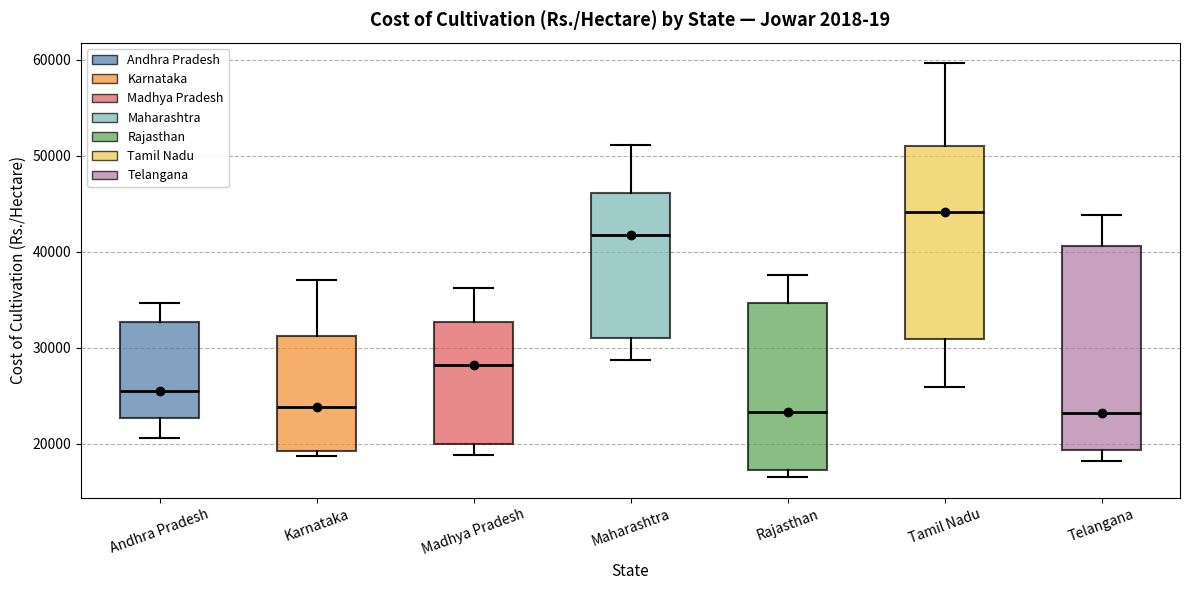

Reading left to right, read every box against the y-axis: the position of its median line, the range the box covers, and the ends of its whiskers. The values are not printed on the chart, so give them approximately, as read against the axis.

Andhra Pradesh: median 25000, box 23000 to 33000, whiskers 21000 to 35000
Karnataka: median 24000, box 19000 to 31000, whiskers 19000 (just below the box's lower edge) to 37000
Madhya Pradesh: median 28000, box 20000 to 33000, whiskers 19000 to 36000
Maharashtra: median 42000, box 31000 to 46000, whiskers 29000 to 51000
Rajasthan: median 23000, box 17000 to 35000, whiskers 16000 to 38000
Tamil Nadu: median 44000, box 31000 to 51000, whiskers 26000 to 60000
Telangana: median 23000, box 19000 to 41000, whiskers 18000 to 44000